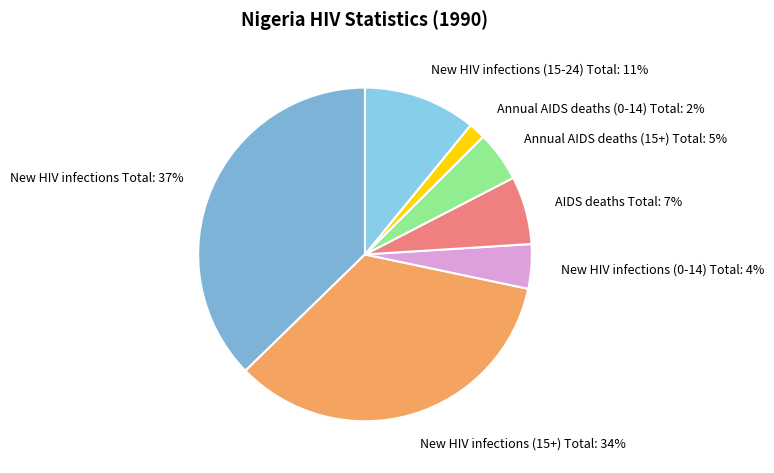

Which slice is the smallest?

Annual AIDS deaths (0-14) Total